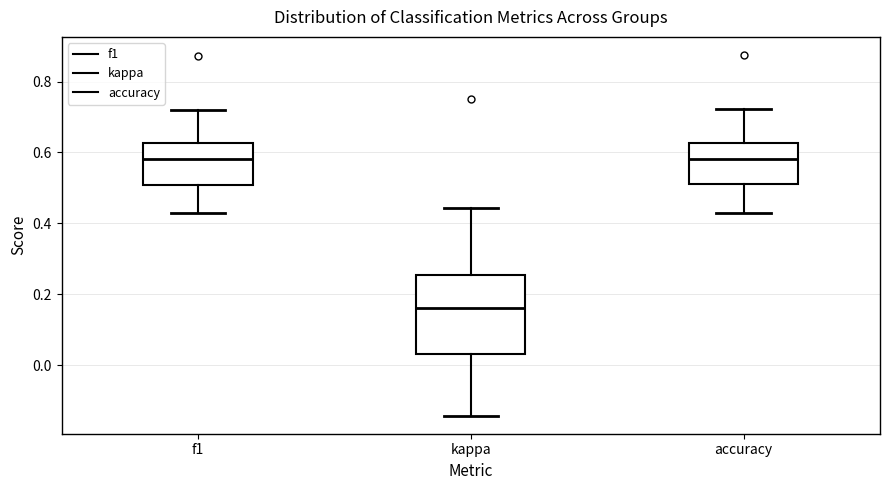

Reading left to right, transcribe this box plot: for each box, give where its median line is, the range the box spans, and where its two whiskers end, as read against the y-axis. The values are not printed on the chart, so give them approximately, as read against the axis.

f1: median 0.58, box 0.50 to 0.62, whiskers 0.42 to 0.72
kappa: median 0.16, box 0.04 to 0.26, whiskers -0.14 to 0.44
accuracy: median 0.58, box 0.52 to 0.62, whiskers 0.42 to 0.72